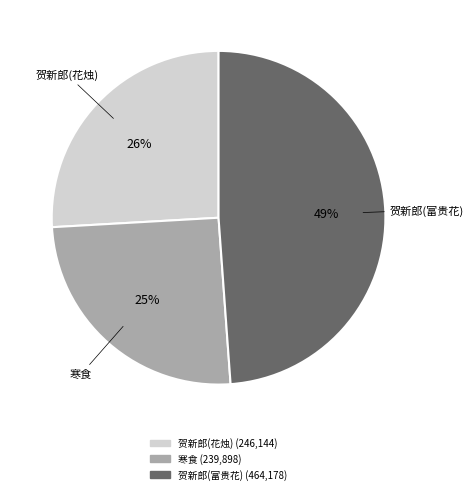

Does any single category account for the majority?

No